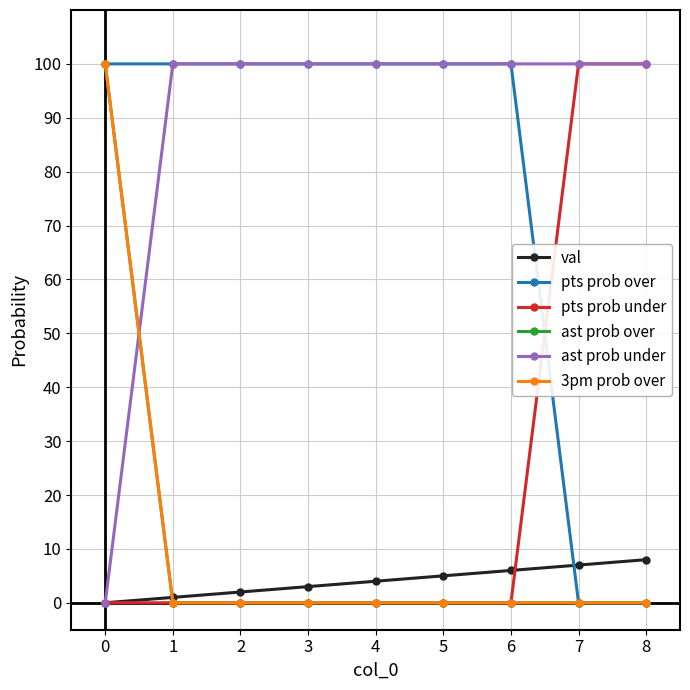

Does the chart have visible grid lines?

Yes